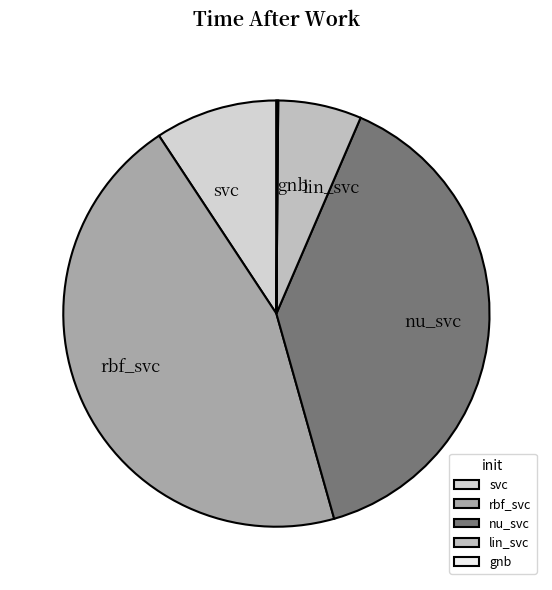

Between lin_svc and rbf_svc, which is larger?

rbf_svc